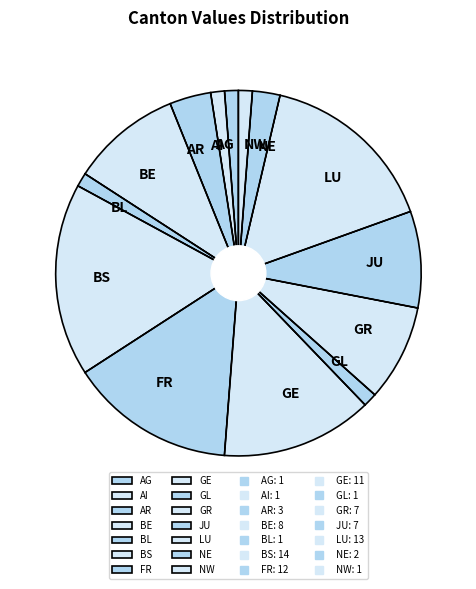

Does any single category account for the majority?

No